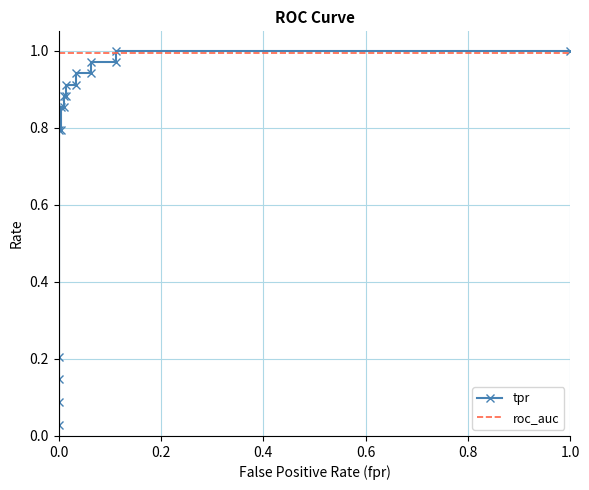

Which series ends up on top after the final intersection of roc_auc and tpr?

tpr